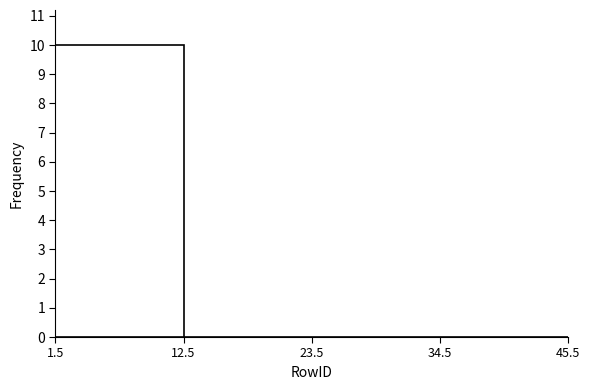

Reading left to right, transcribe this chart: for each bar, give the range it covers on the x-axis and its height. The values are not printed on the chart, so give them approximately, as read against the axis.

1.5 to 12.5: 10
12.5 to 23.5: 0
23.5 to 34.5: 0
34.5 to 45.5: 0